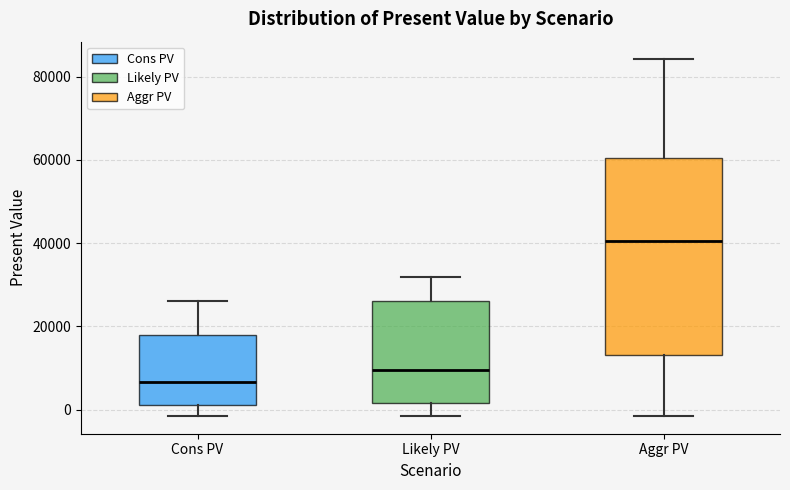

Reading left to right, transcribe this box plot: for each box, give where its median line is, the range the box spans, and where its two whiskers end, as read against the y-axis. The values are not printed on the chart, so give them approximately, as read against the axis.

Cons PV: median 6000, box 2000 to 18000, whiskers -2000 to 26000
Likely PV: median 10000, box 2000 to 26000, whiskers -2000 to 32000
Aggr PV: median 40000, box 14000 to 60000, whiskers -2000 to 84000